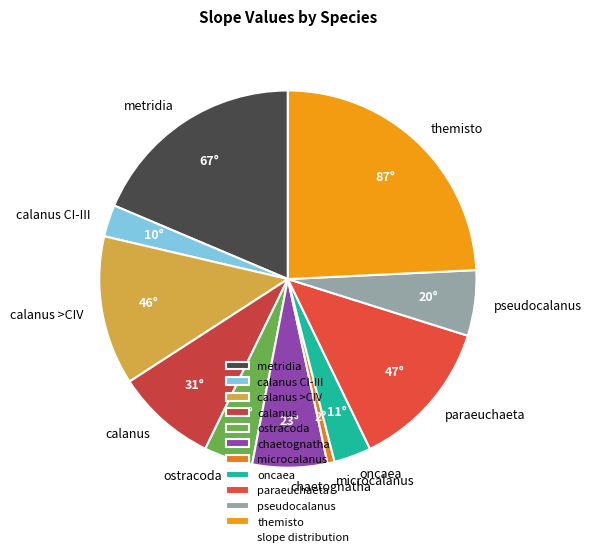

Do calanus and oncaea together represent more than half of the pie?

No